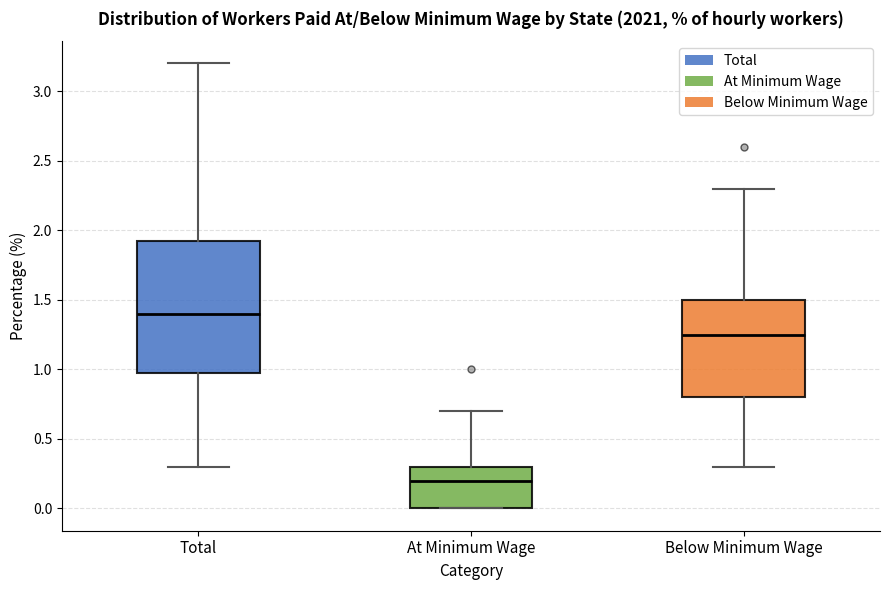

Which box has the highest median line?

Total